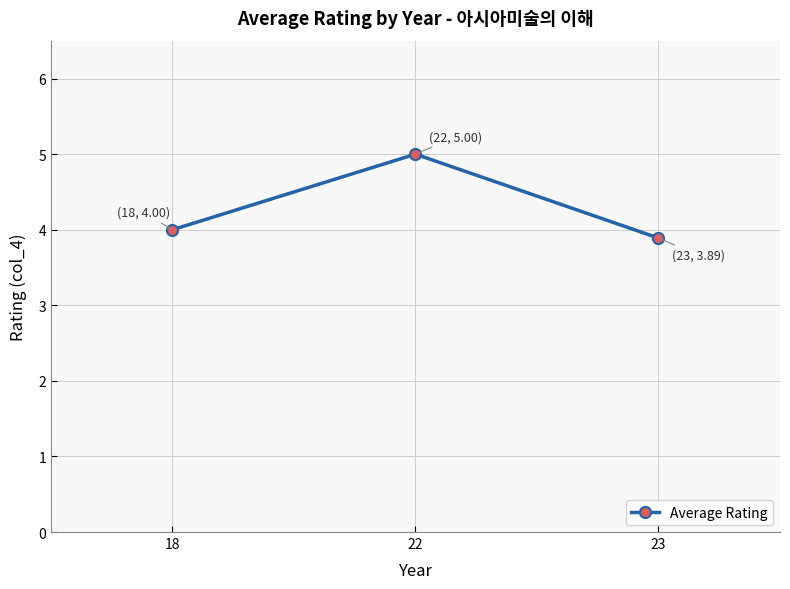

What is the value of the 1st point from the left?

4.0